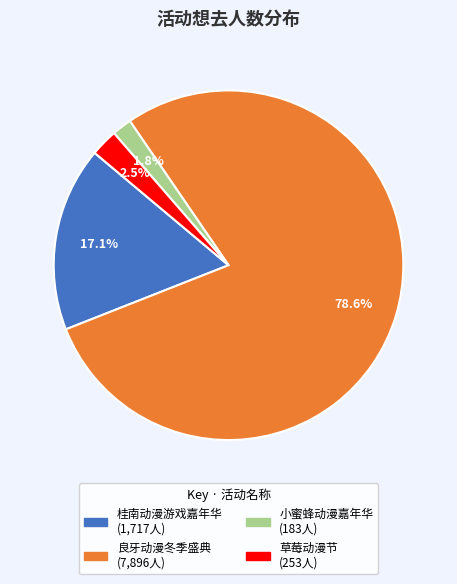

How many slices are in this pie chart?

4